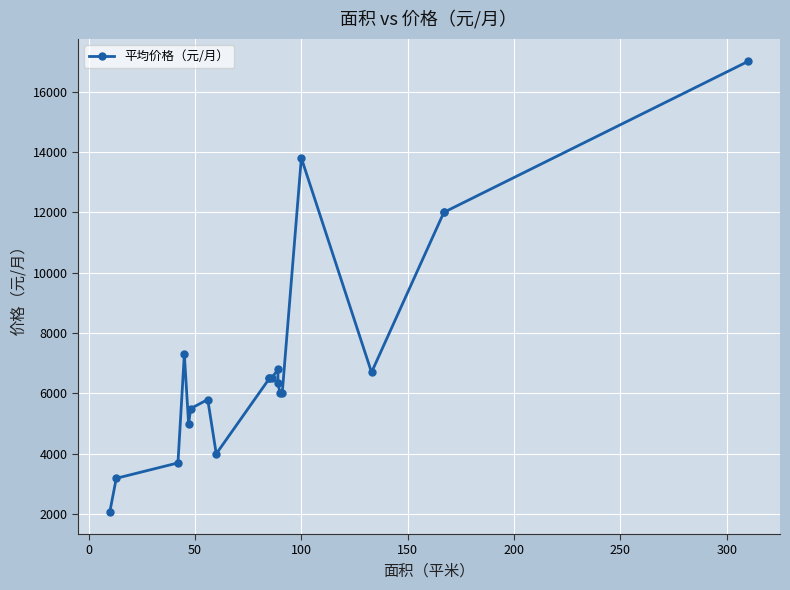

Does the chart display data point markers on the line(s)?

Yes